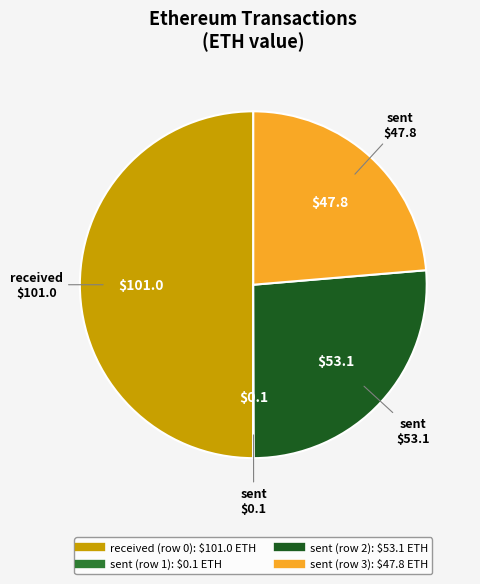

The sent (row 2) slice represents 20% of the pie. True or false?

False